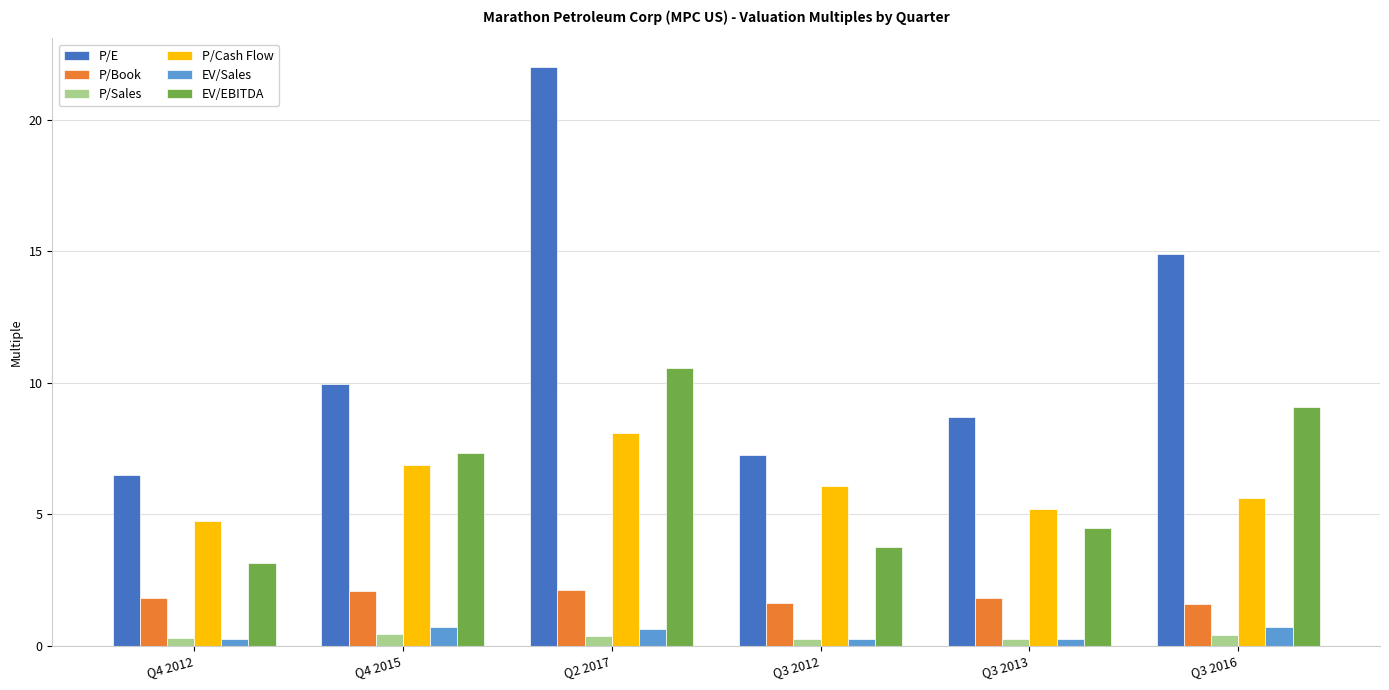

Between Q4 2015 and Q3 2012, which series saw the biggest shift?

EV/EBITDA